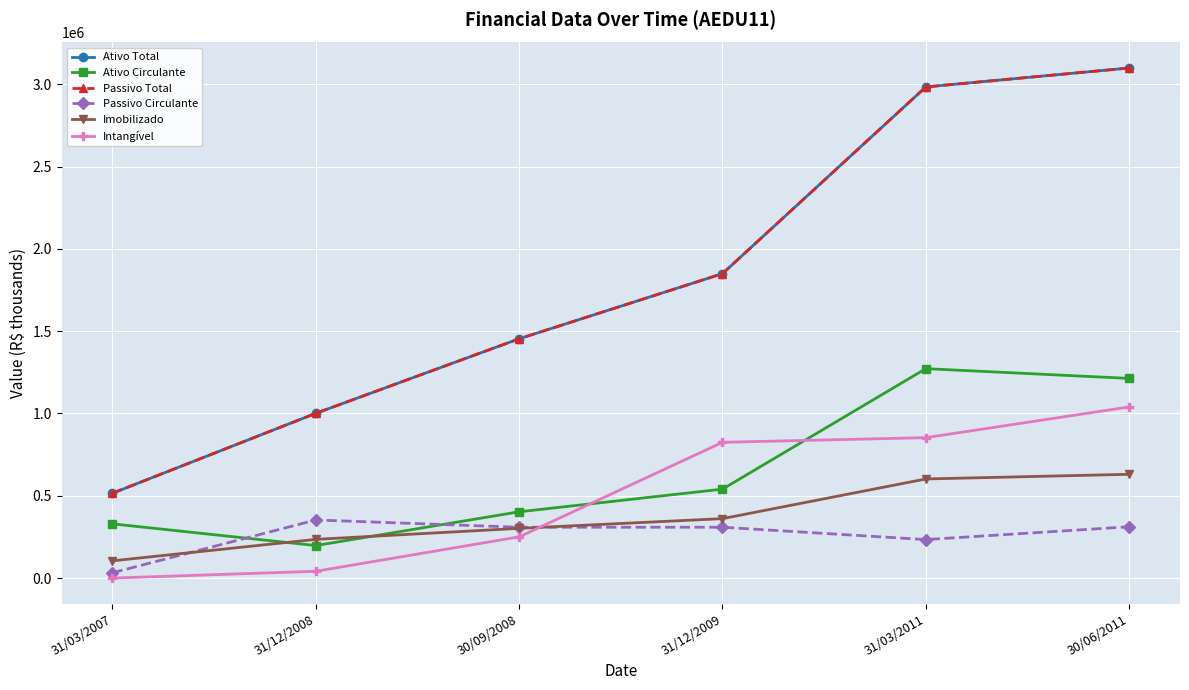

What is the value of the Imobilizado point at the 4th from the left?

361079.0